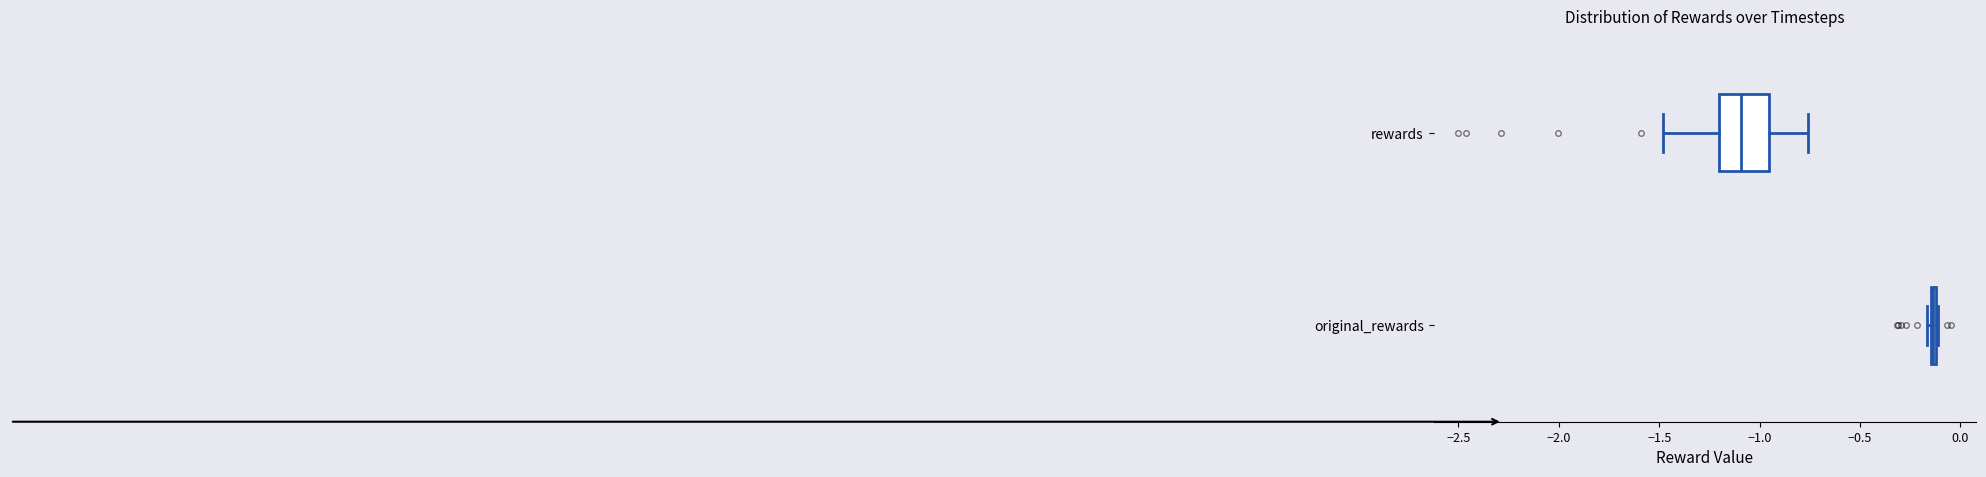

Which box's median line is the furthest to the left?

rewards